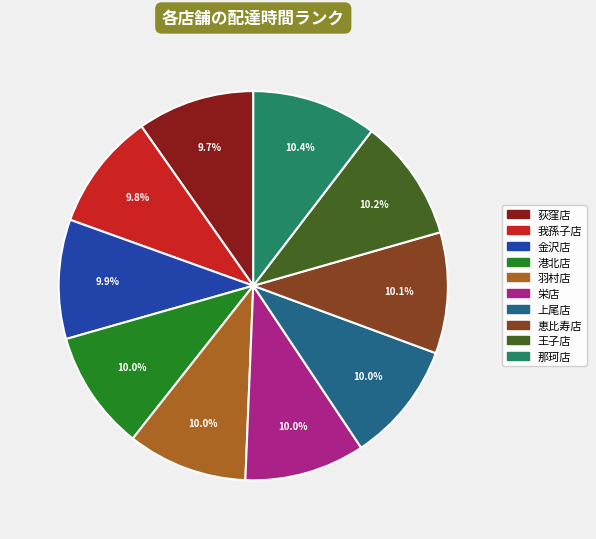

Does any single category account for the majority?

No